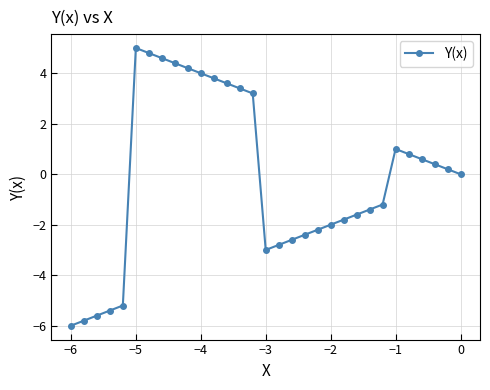

What is the difference between the maximum and minimum values?

11.0